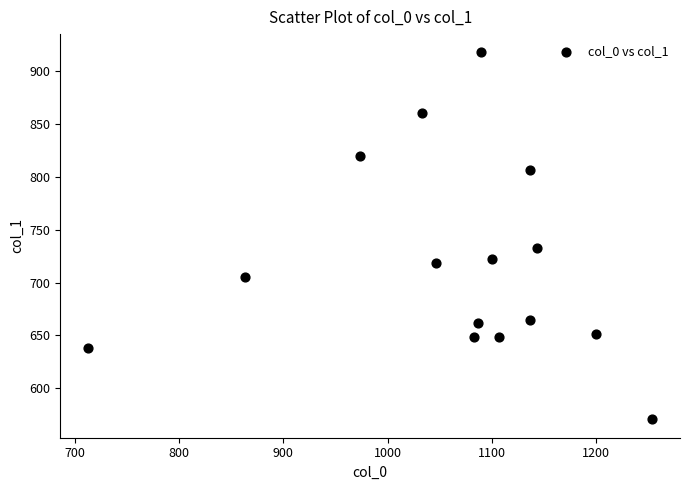

What is the range of X values (max minus min)?

540.0